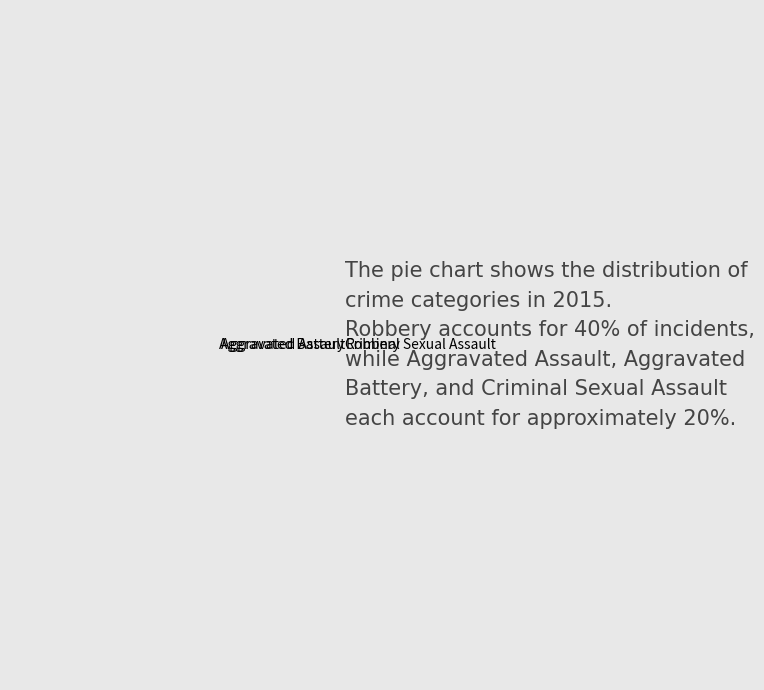

True or false: Aggravated Assault accounts for 20% of the total.

True